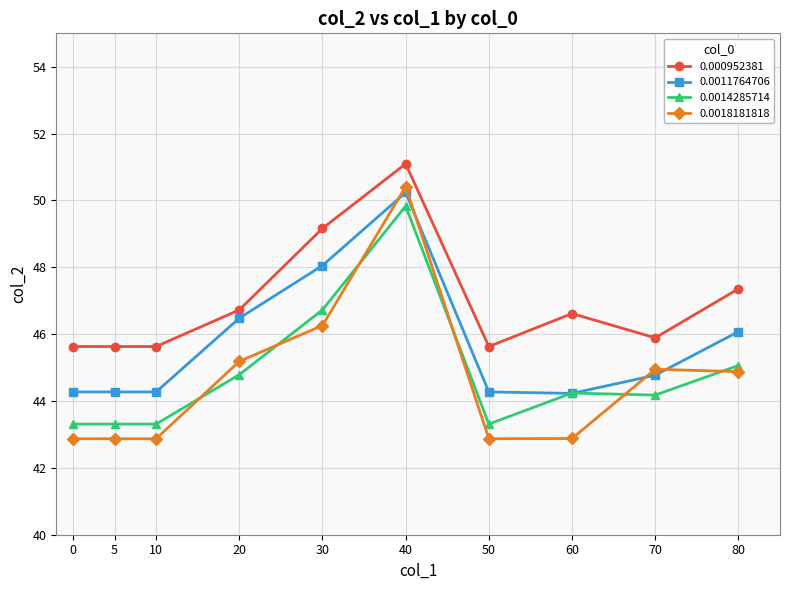

Count the number of data series in this chart.

4